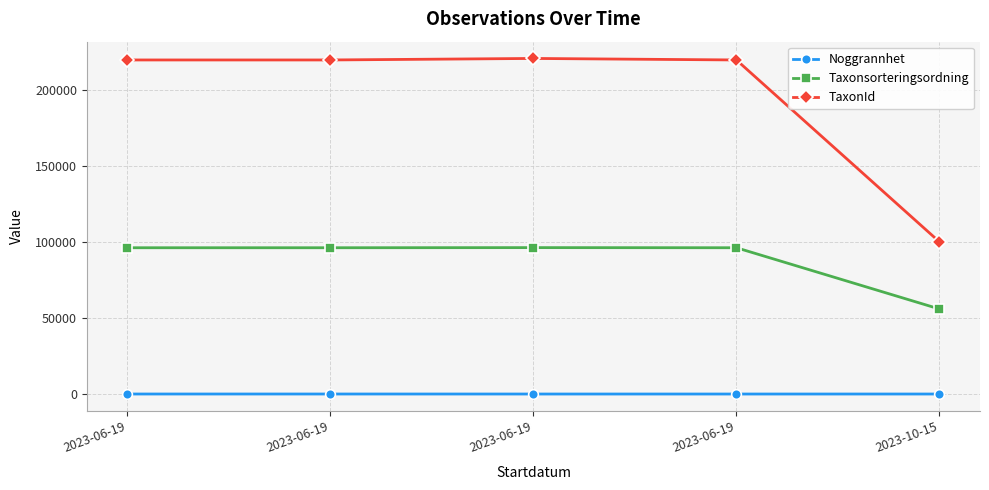

At how many categories does at least one series exceed 145119?

4